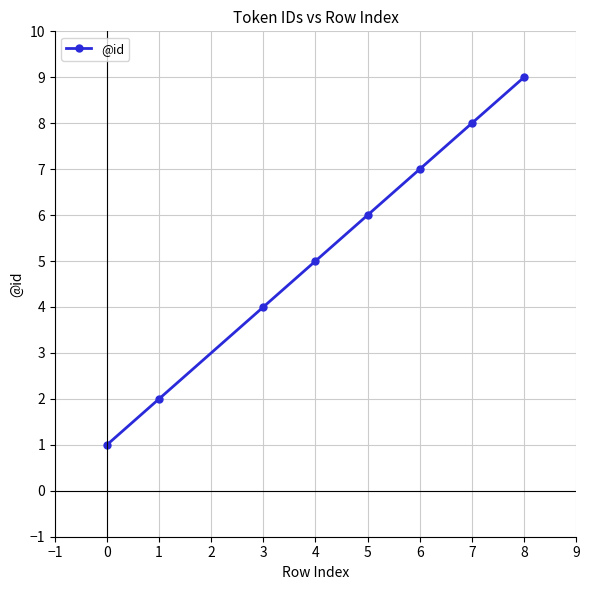

List the labels in order of value, smallest first.

0, 1, 3, 4, 5, 6, 7, 8